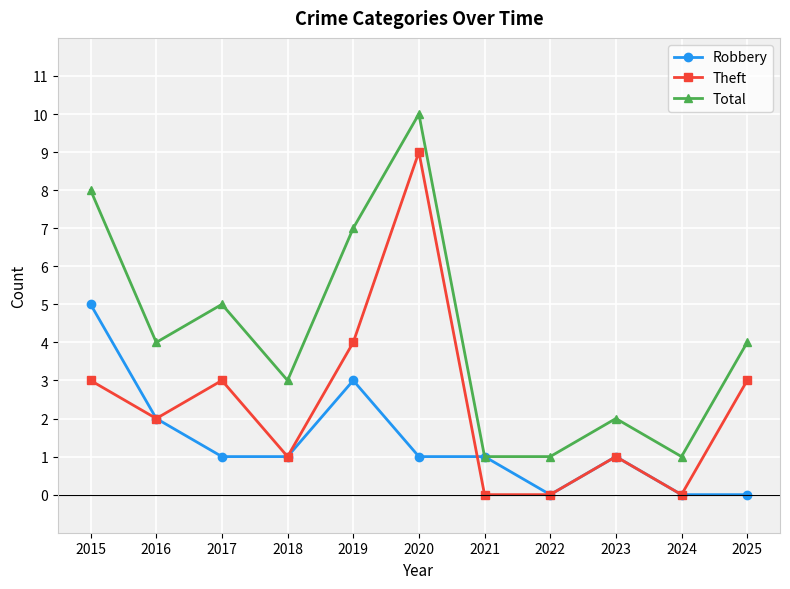

Reading left to right, list all the values displayed in this chart.

Robbery: 2015=5	2016=2	2017=1	2018=1	2019=3	2020=1	2021=1	2022=0	2023=1	2024=0	2025=0
Theft: 2015=3	2016=2	2017=3	2018=1	2019=4	2020=9	2021=0	2022=0	2023=1	2024=0	2025=3
Total: 2015=8	2016=4	2017=5	2018=3	2019=7	2020=10	2021=1	2022=1	2023=2	2024=1	2025=4